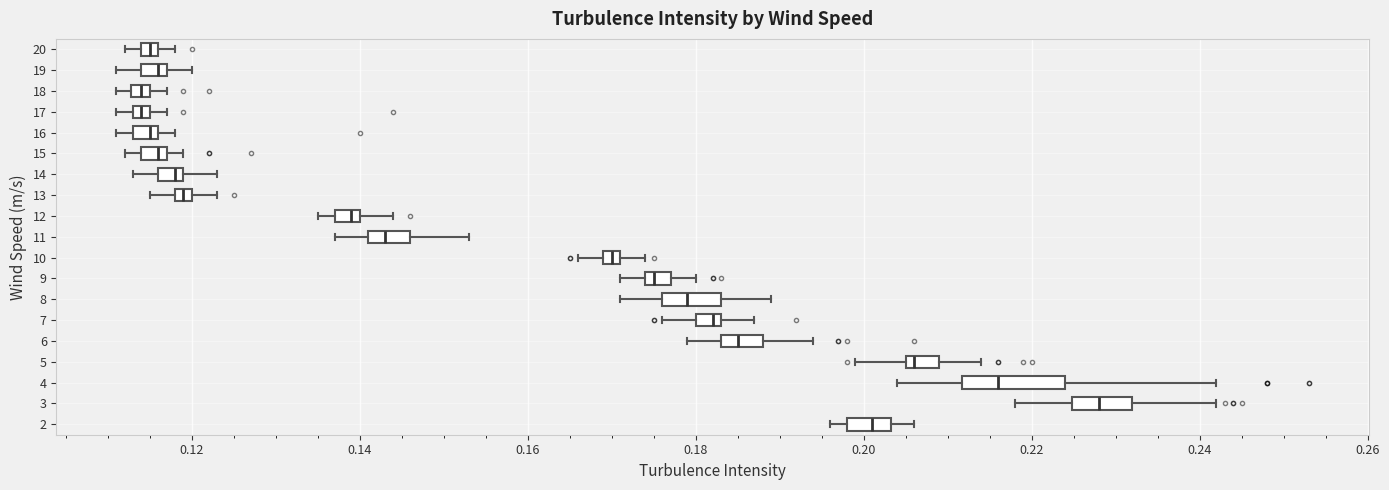

Comparing the boxes themselves (not the whiskers), which one is the widest?

4